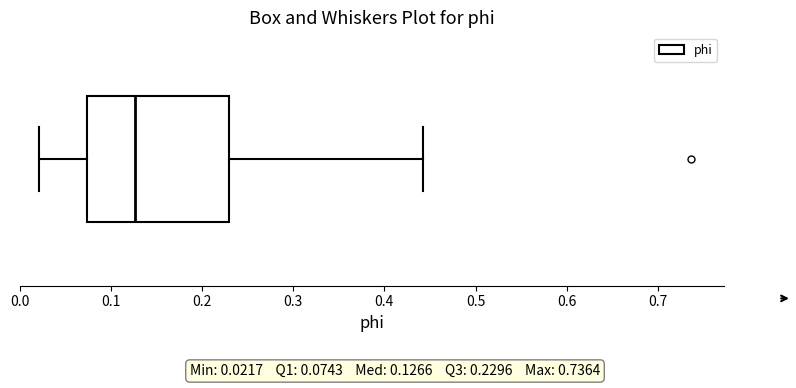

Where is the left edge of the box on the x-axis? The values are not printed on the chart, so give them approximately, as read against the axis.

0.07